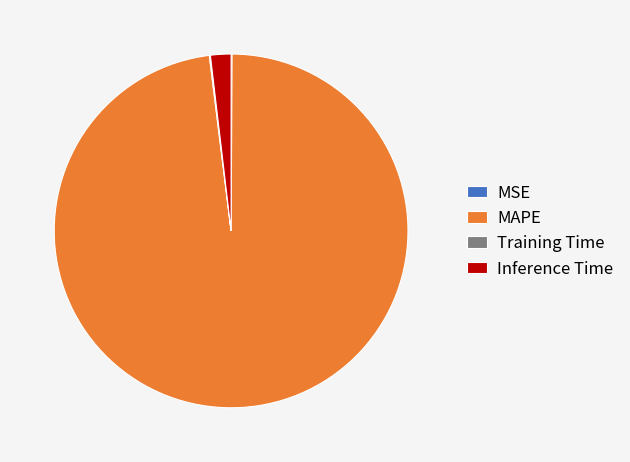

Is it true that MAPE is 98% of the pie?

True